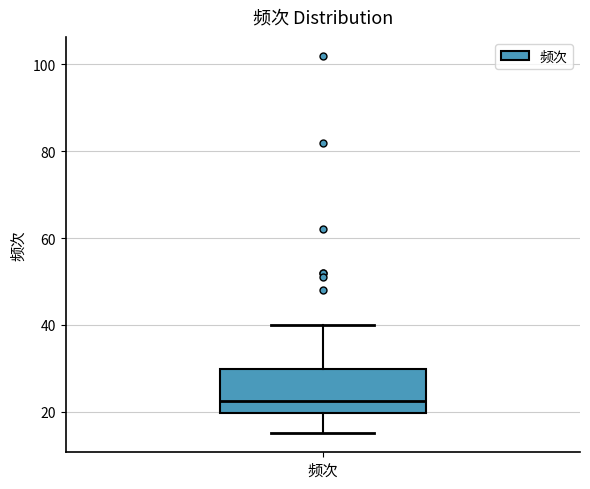

Read this box plot against the y-axis: the position of the median line, the range covered by the box, and the ends of both whiskers. The values are not printed on the chart, so give them approximately, as read against the axis.

median 22, box 20 to 30, whiskers 16 to 40